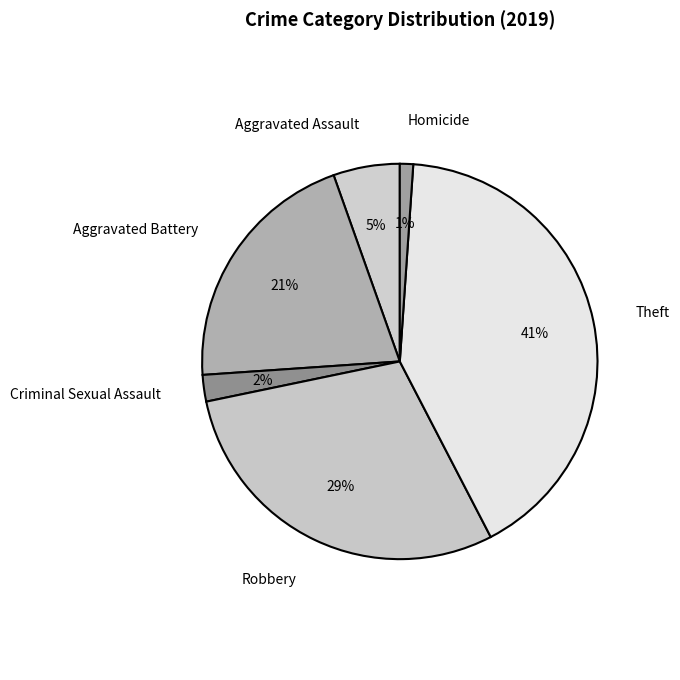

Which slice is the largest?

Theft